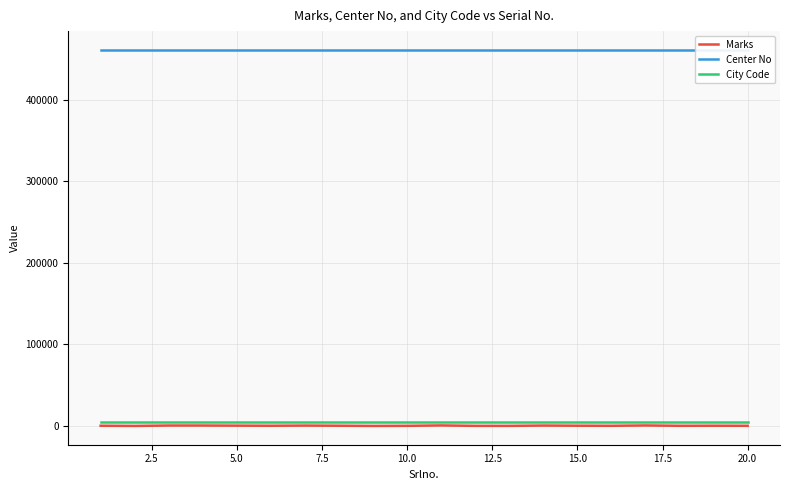

Which has a higher value, 17.5 or 15.0?

15.0